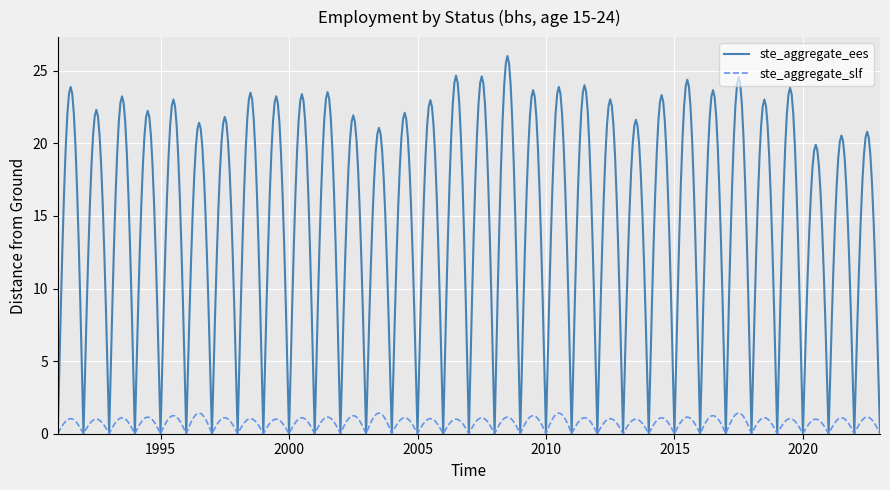

True or false: ste_aggregate_slf has more than 0 points higher than both neighbors.

True